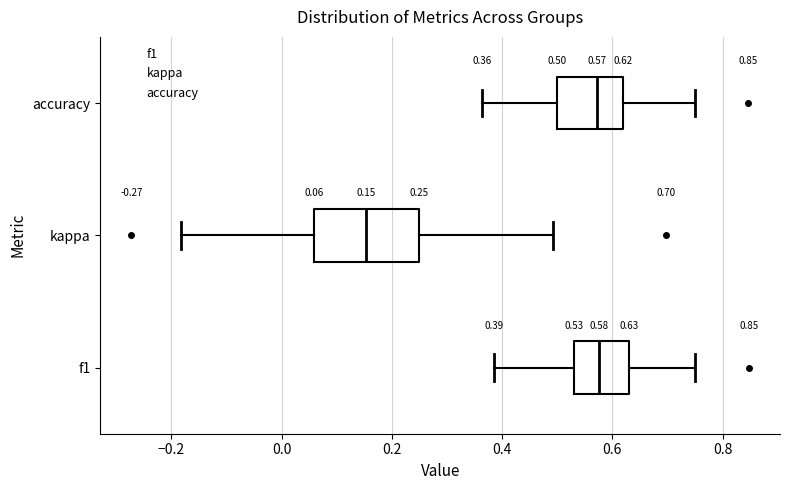

Comparing the boxes themselves (not the whiskers), which one is the widest?

kappa